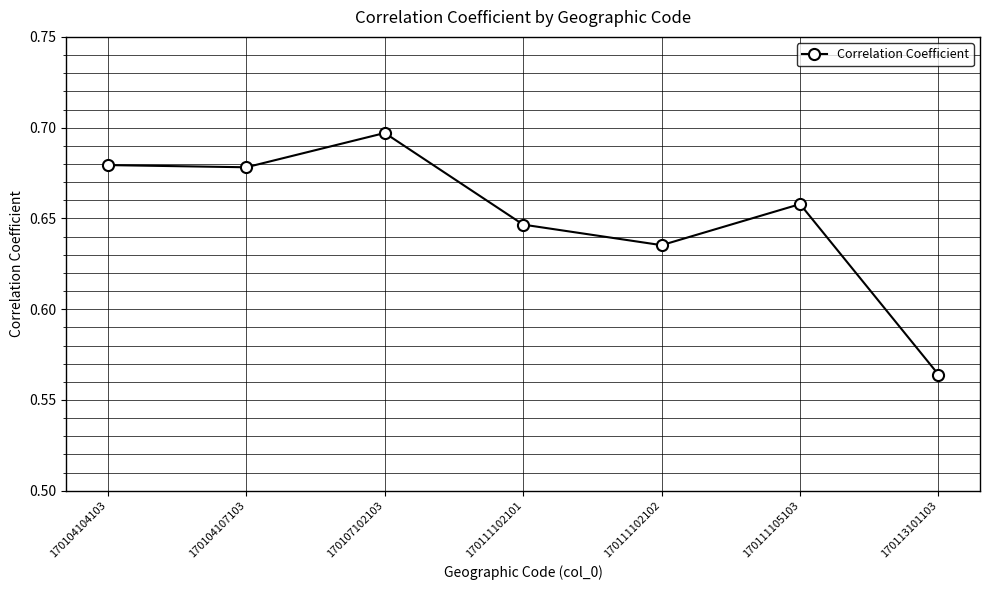

Which category has the highest value across all series?

170107102103